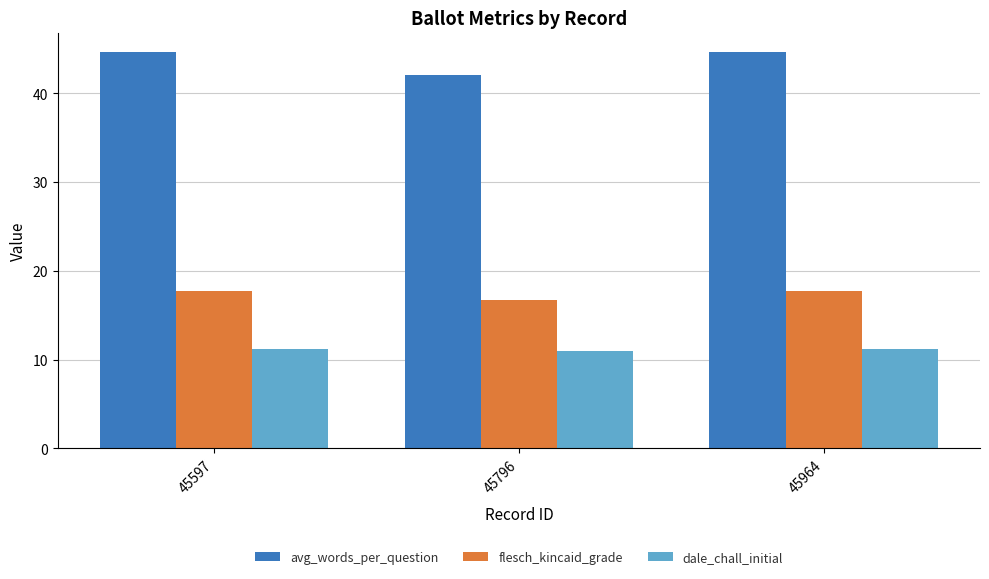

Count the flesch_kincaid_grade values in the range 16 to 17.

1